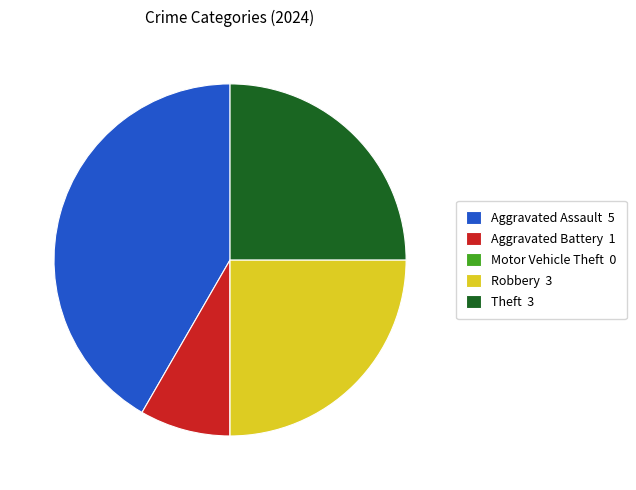

Approximately how many times larger is the value at Theft compared to Aggravated Assault?

0.6